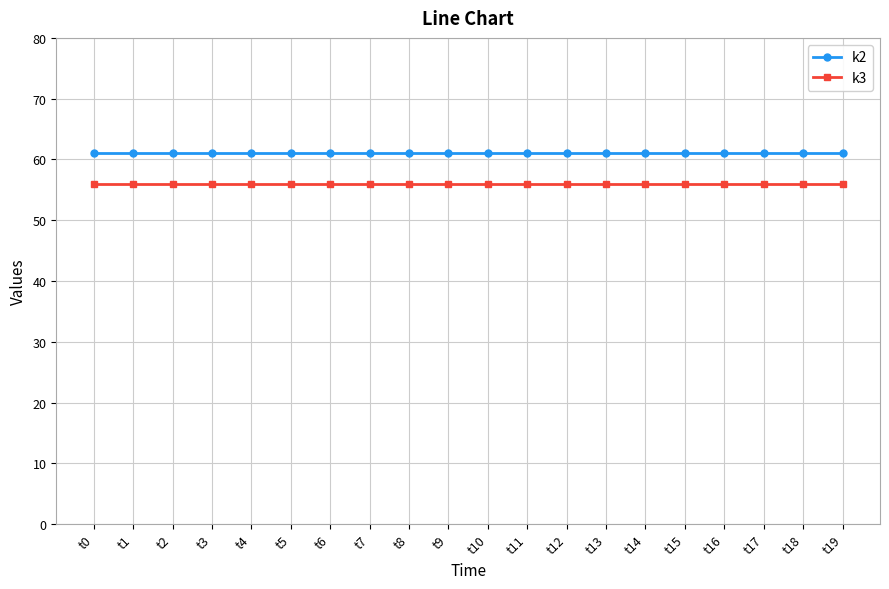

At how many categories does at least one series exceed 58?

20